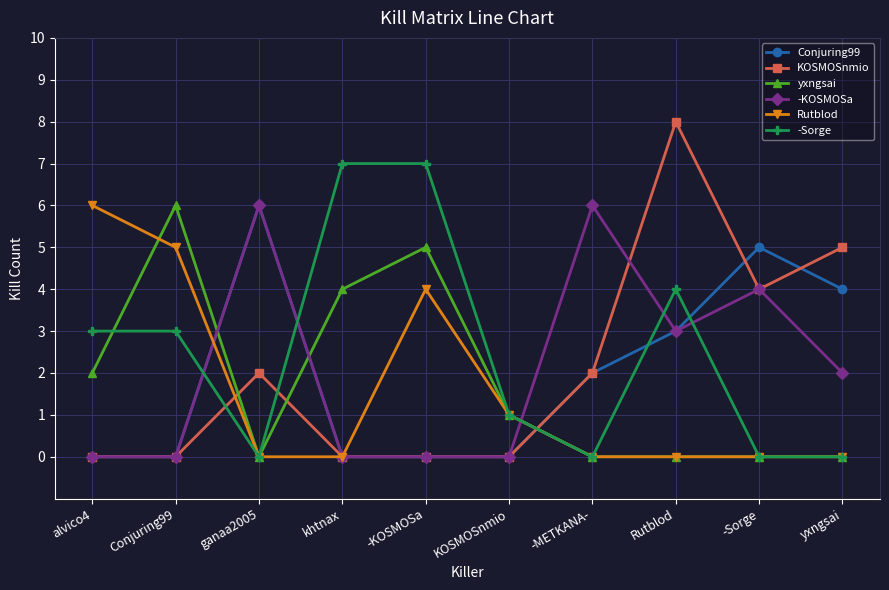

Reading left to right, list all the values displayed in this chart.

Conjuring99: 0	0	6	0	0	0	2	3	5	4
KOSMOSnmio: 0	0	2	0	0	0	2	8	4	5
yxngsai: 2	6	0	4	5	1	0	0	0	0
-KOSMOSa: 0	0	6	0	0	0	6	3	4	2
Rutblod: 6	5	0	0	4	1	0	0	0	0
-Sorge: 3	3	0	7	7	1	0	4	0	0